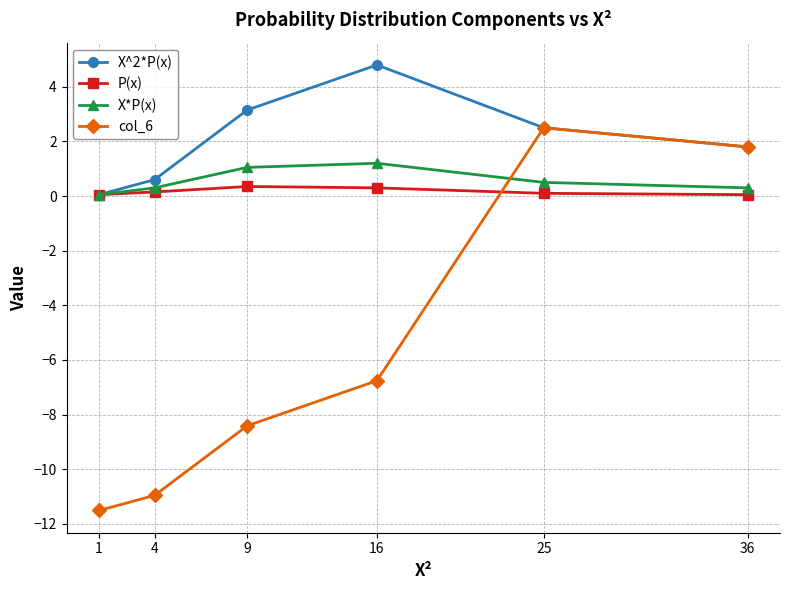

Which series has the widest spread of values?

col_6